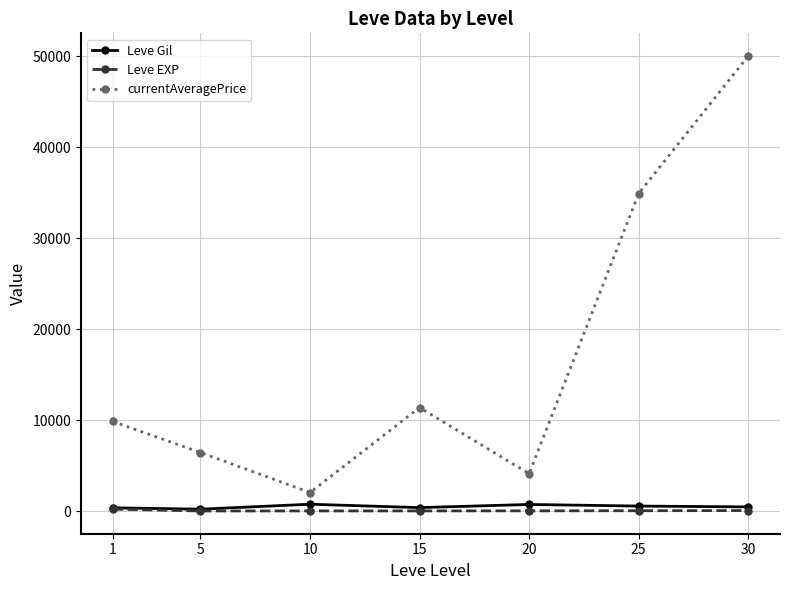

At which label does currentAveragePrice first exceed 9839?

1